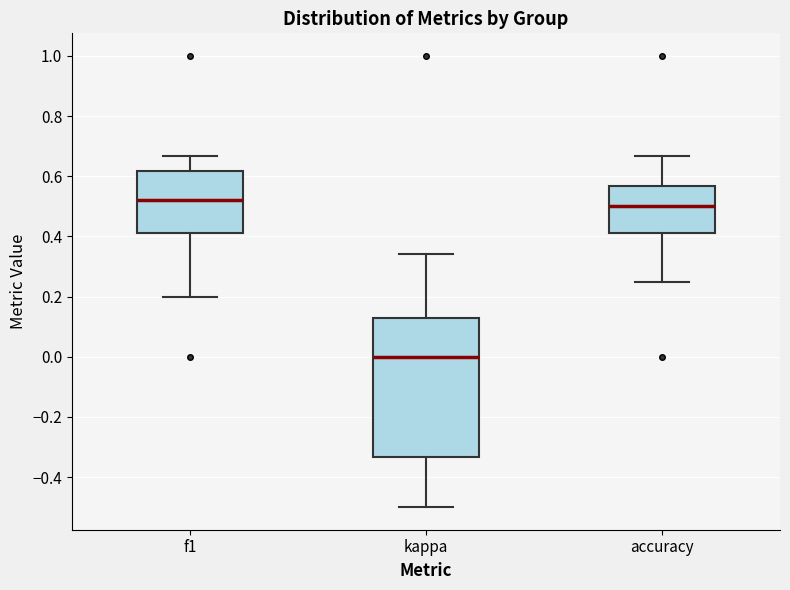

Which box is the tallest, from its lower edge to its upper edge?

kappa